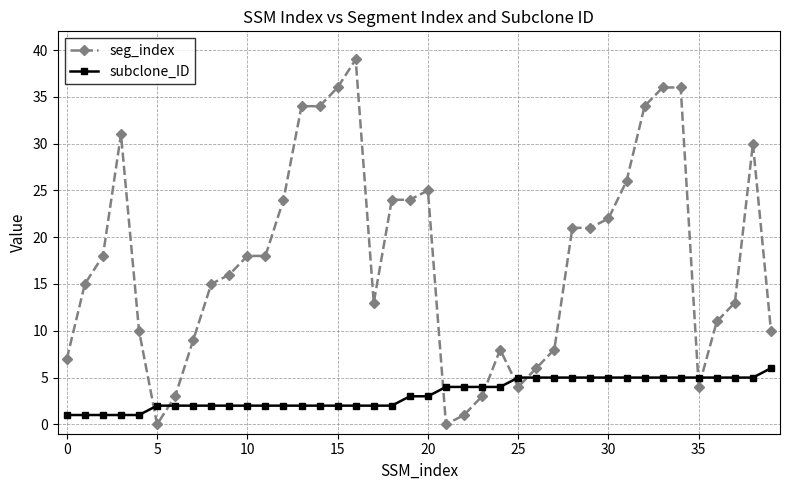

True or false: seg_index has more than 0 points higher than both neighbors.

True